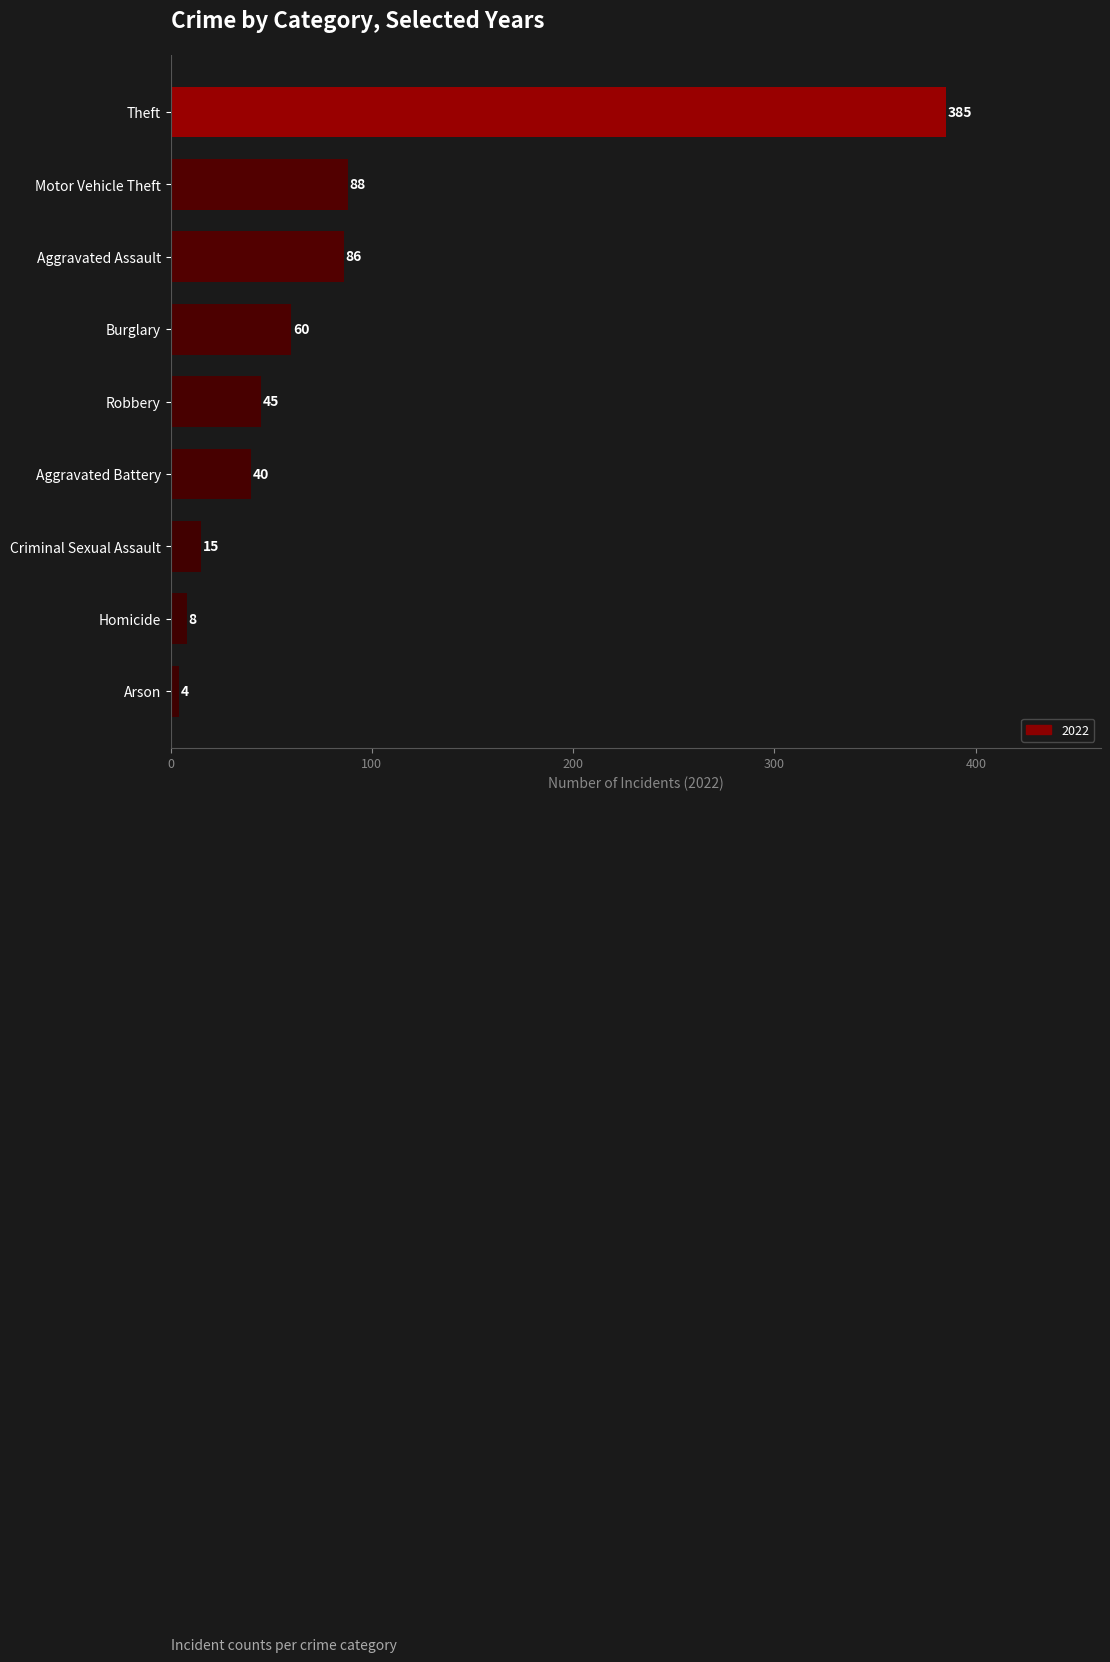

At which category does the chart reach its peak across all series?

Theft